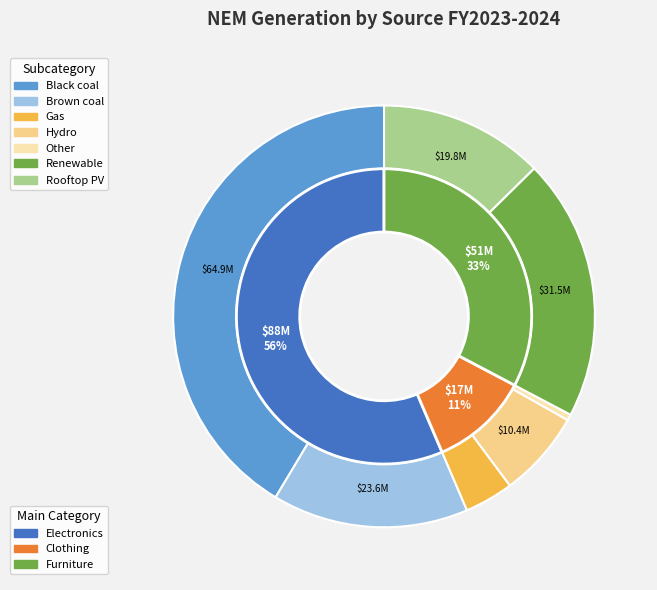

What is the total percentage of Hydro and Rooftop PV?

19.2%